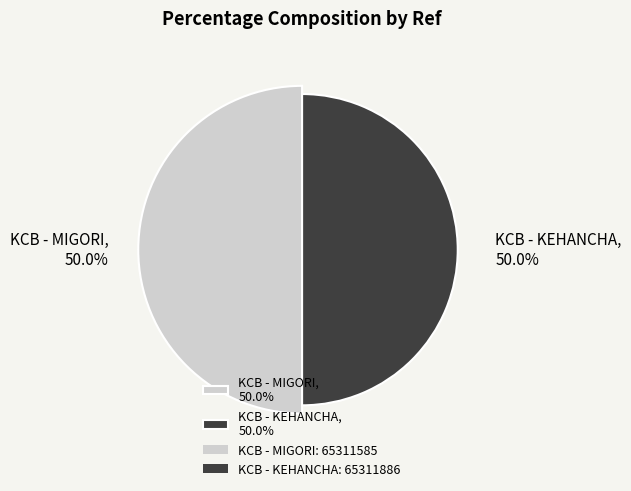

What is the largest slice in the pie chart?

KCB - KEHANCHA